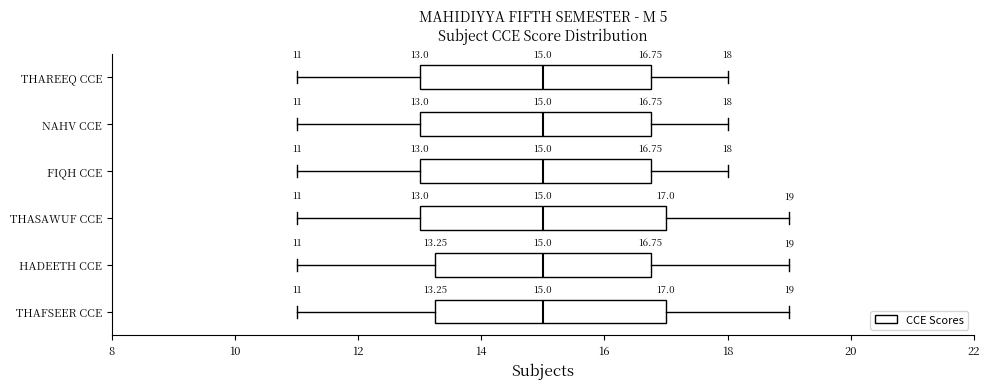

Comparing the boxes themselves (not the whiskers), which one is the widest?

THASAWUF CCE